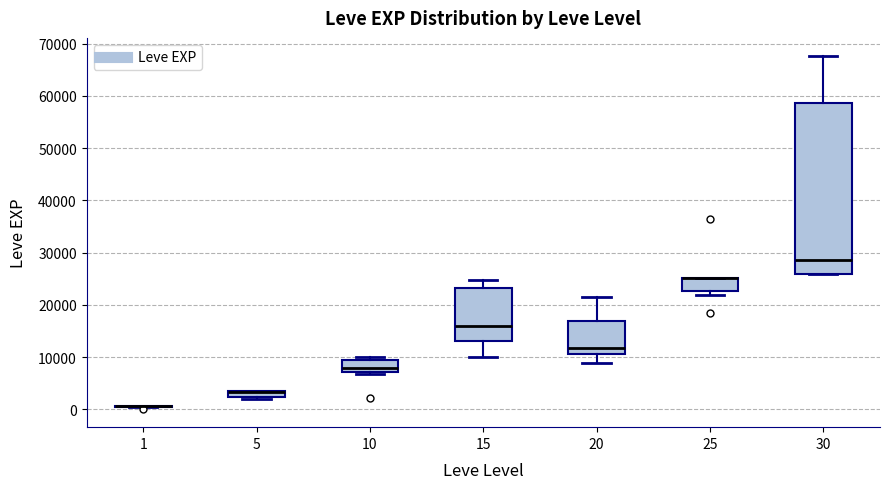

Which box is the tallest, from its lower edge to its upper edge?

30